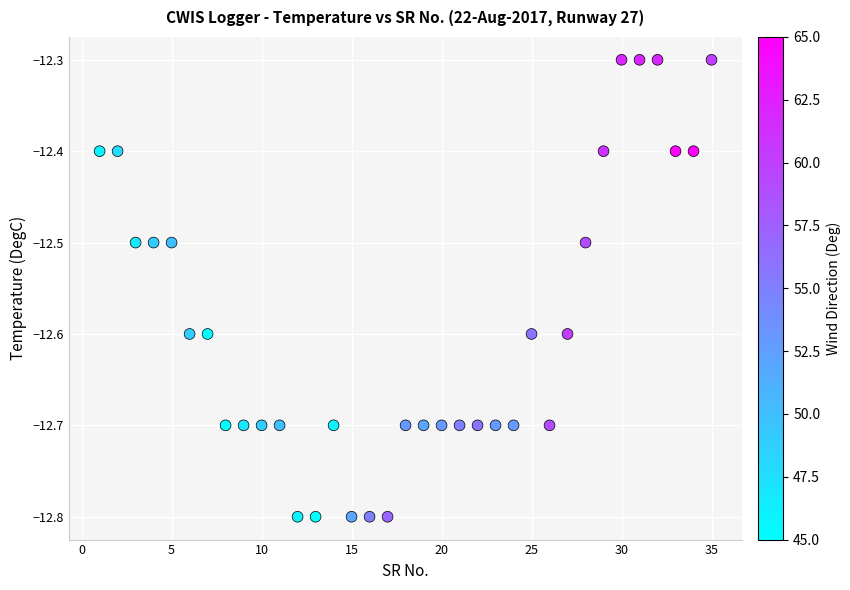

What is the range of Y values (max minus min)?

0.5